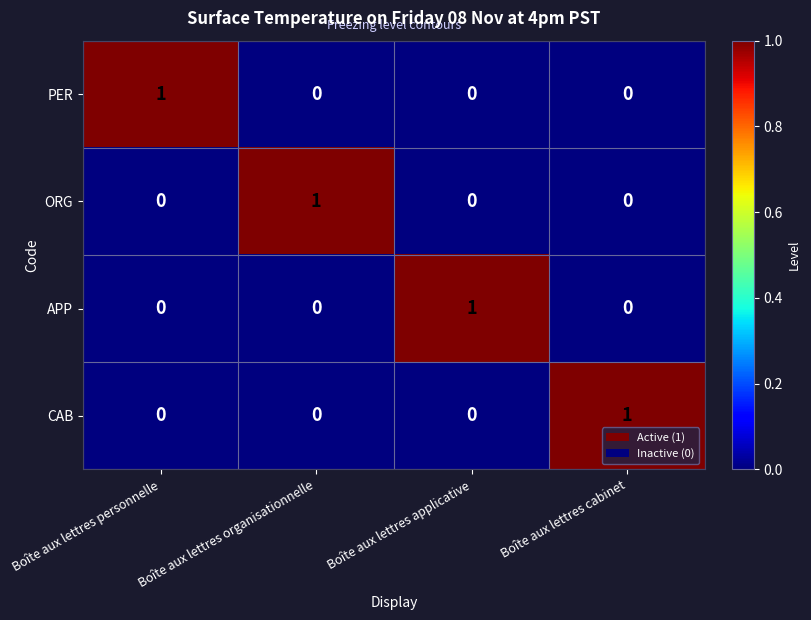

Is the value of CAB at Boîte aux lettres personnelle greater than the value of APP at Boîte aux lettres applicative?

No